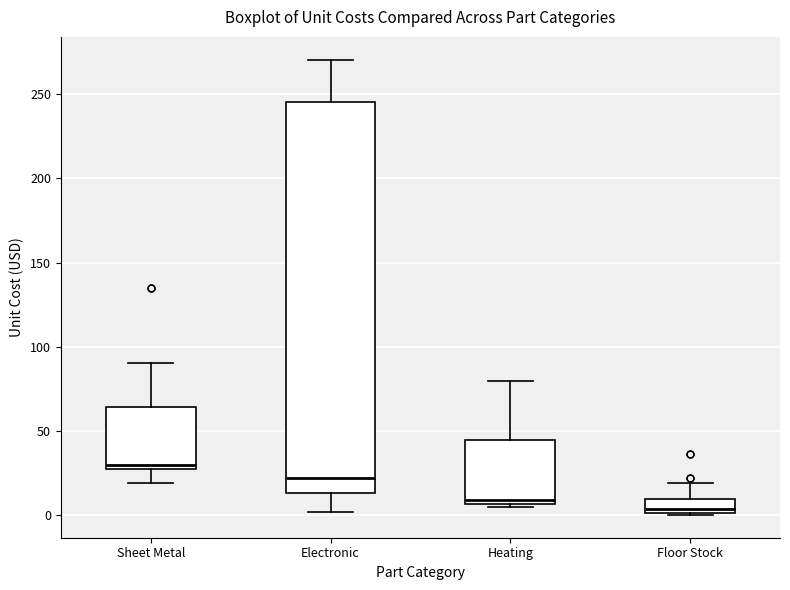

Reading left to right, transcribe this box plot: for each box, give where its median line is, the range the box spans, and where its two whiskers end, as read against the y-axis. The values are not printed on the chart, so give them approximately, as read against the axis.

Sheet Metal: median 30 (just above the box's lower edge), box 30 to 65, whiskers 20 to 90
Electronic: median 20, box 15 to 245, whiskers 0 to 270
Heating: median 10, box 5 to 45, whiskers 5 (just below the box's lower edge) to 80
Floor Stock: median 5, box 0 to 10, whiskers 0 to 20